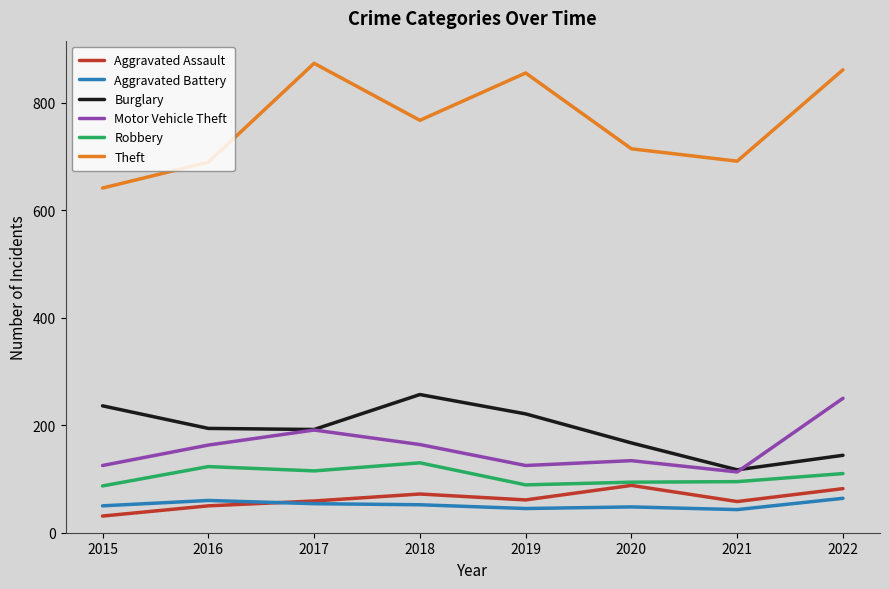

How many lines are shown in the chart?

6